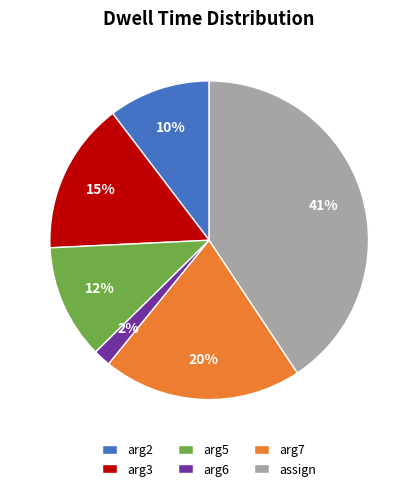

Which category has the biggest portion of the pie?

assign